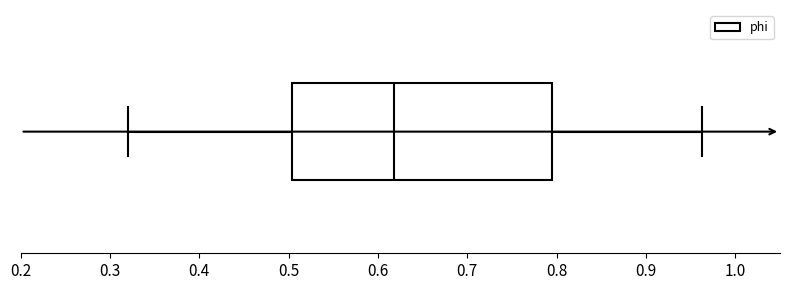

Read this box plot against the x-axis: the position of the median line, the range covered by the box, and the ends of both whiskers. The values are not printed on the chart, so give them approximately, as read against the axis.

median 0.62, box 0.50 to 0.79, whiskers 0.32 to 0.96